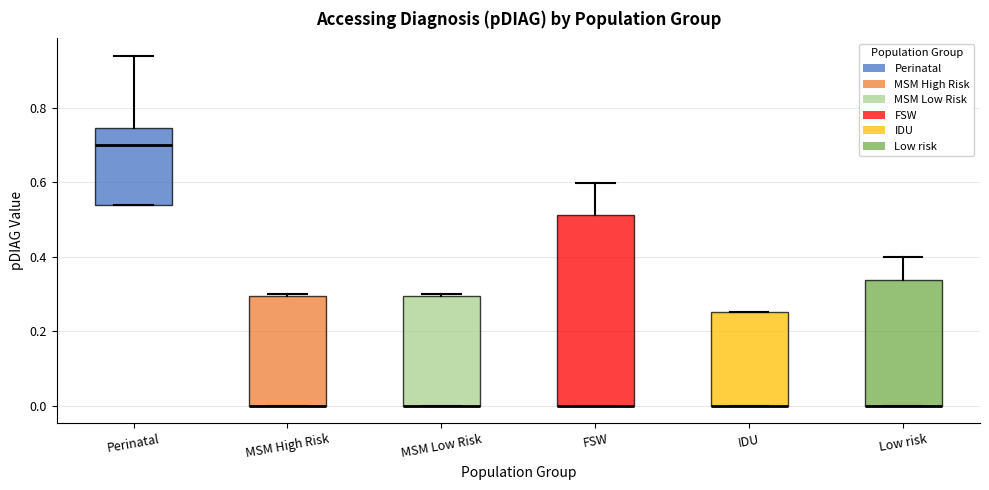

Where is the upper edge of the box for MSM Low Risk on the y-axis? The values are not printed on the chart, so give them approximately, as read against the axis.

0.30